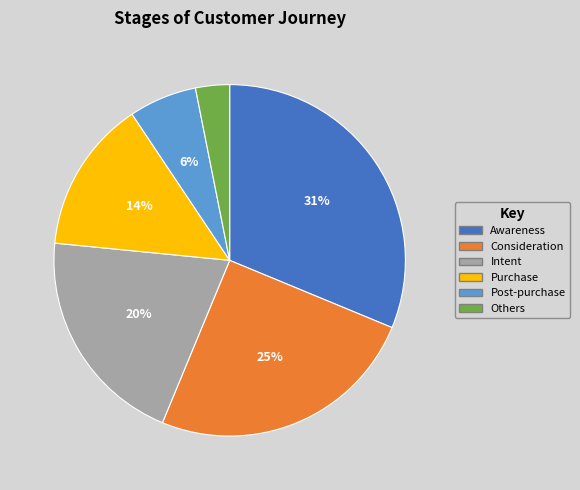

What is the largest slice in the pie chart?

Awareness